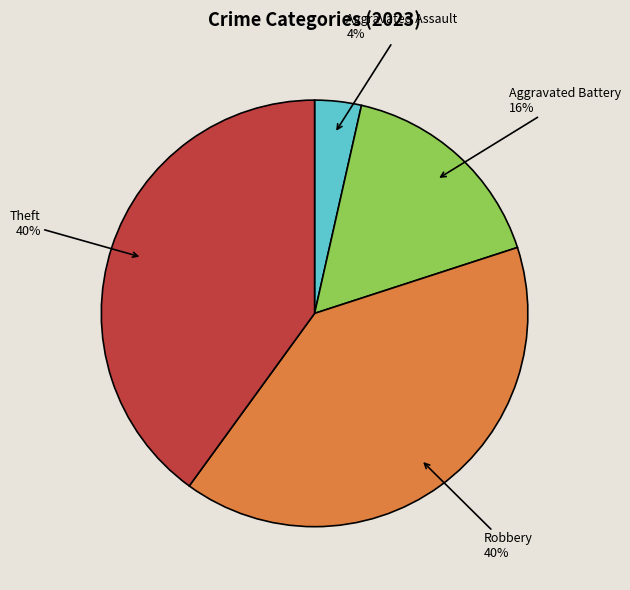

Is there any slice that represents more than half of the pie?

No